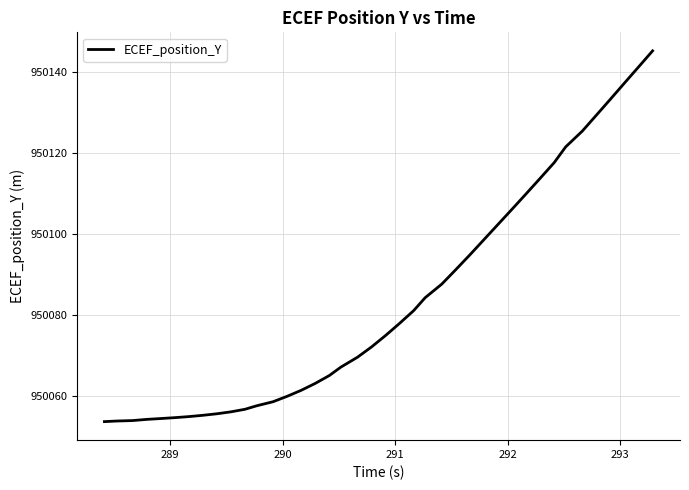

What is the difference between the maximum and minimum values?

91.6